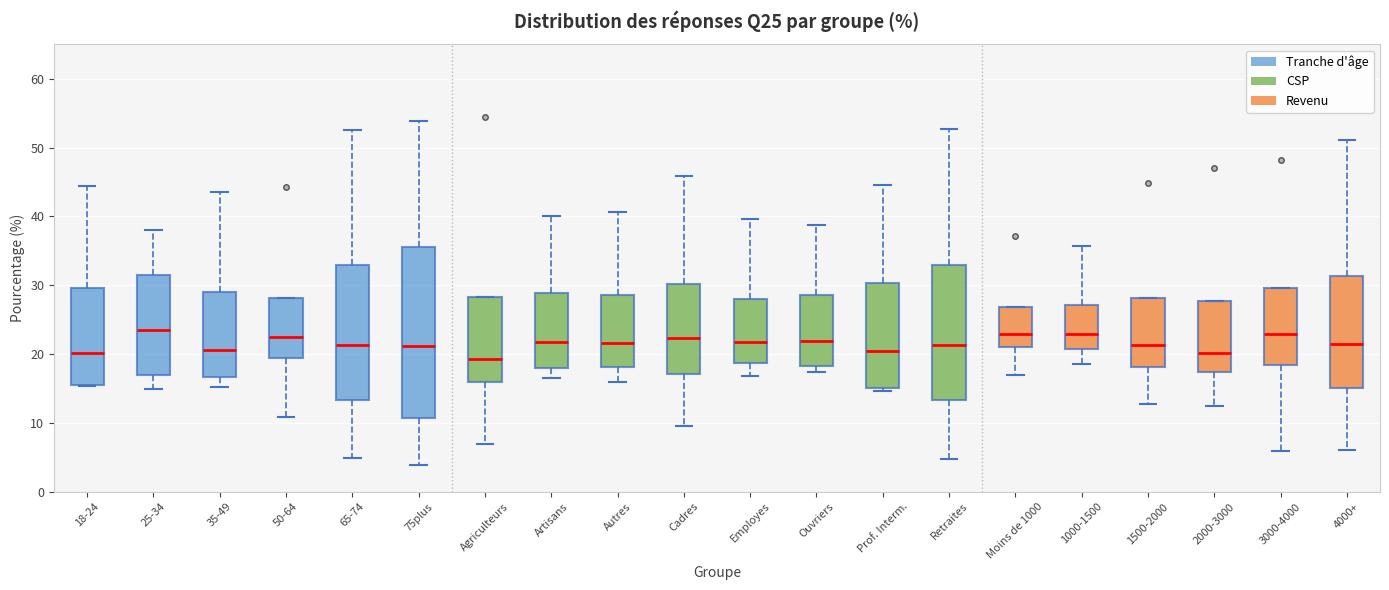

Where is the lower edge of the box for Ouvriers on the y-axis? The values are not printed on the chart, so give them approximately, as read against the axis.

18